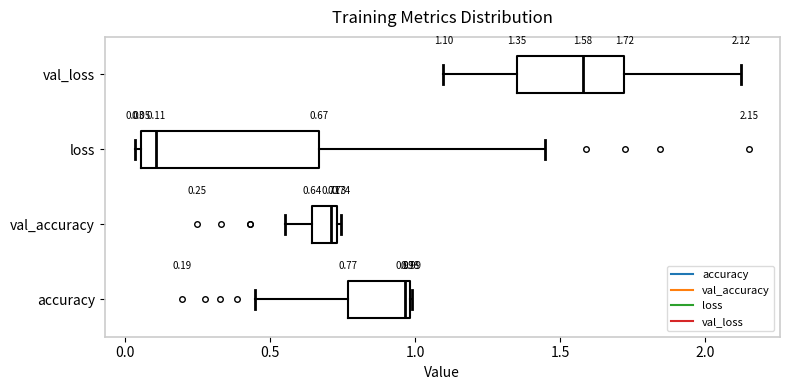

Which box's median line is the furthest to the left?

loss